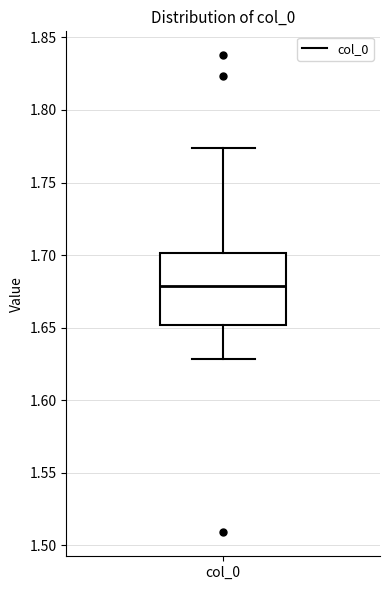

Read this box plot against the y-axis: the position of the median line, the range covered by the box, and the ends of both whiskers. The values are not printed on the chart, so give them approximately, as read against the axis.

median 1.680, box 1.650 to 1.700, whiskers 1.630 to 1.775